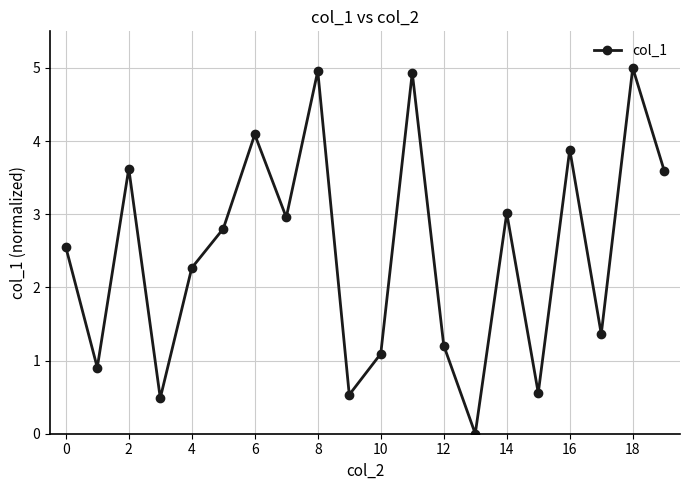

True or false: there are more than 1 points higher than both neighbors.

True